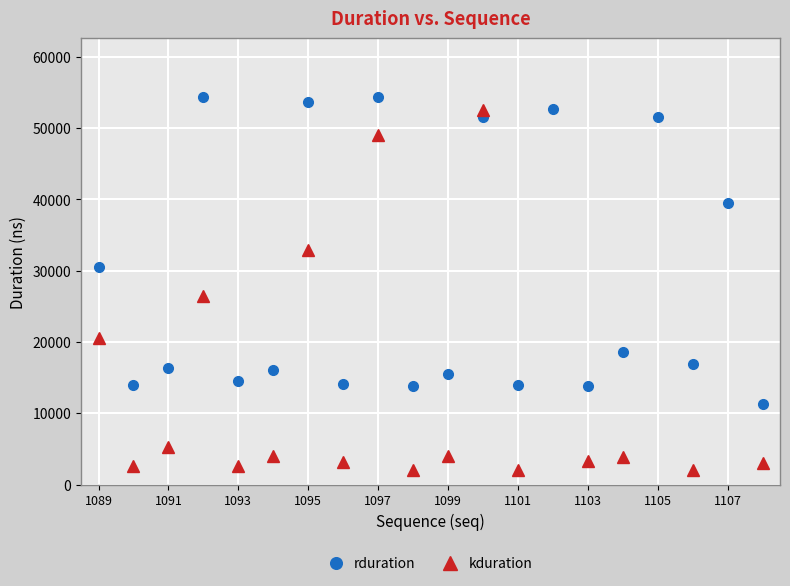

True or false: rduration has more than 2 interior local peaks.

True